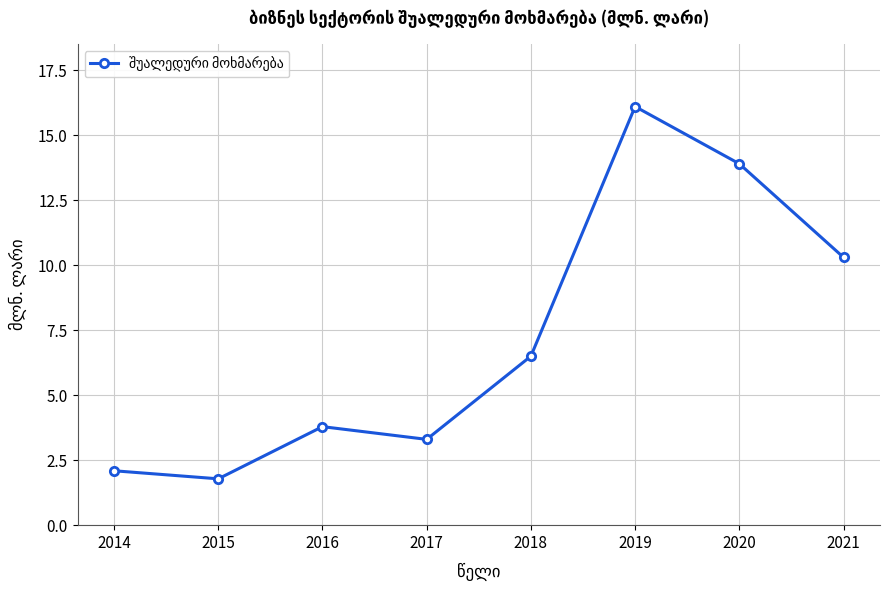

True or false: the data shows 3.8 at 2016.

True